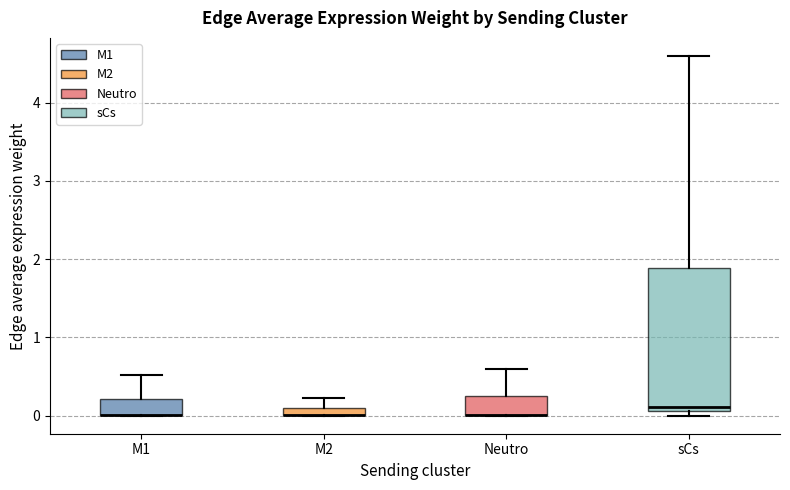

Which box is the tallest, from its lower edge to its upper edge?

sCs